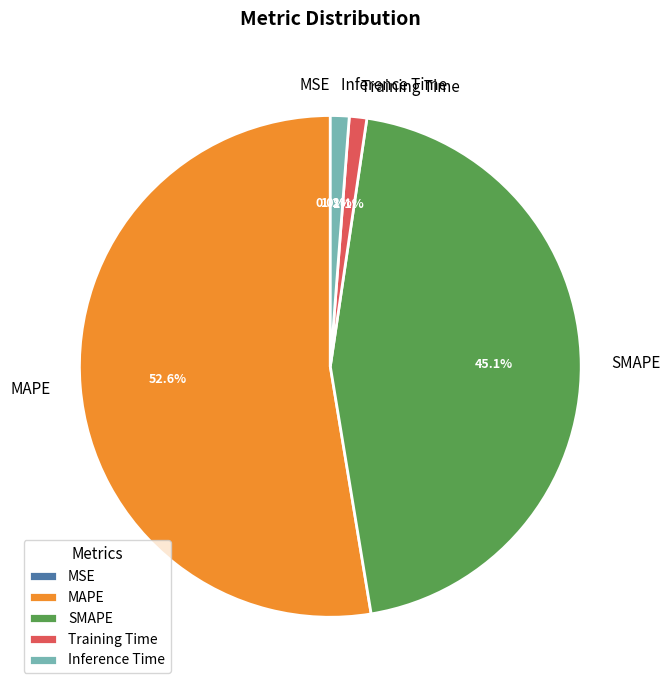

What is the largest slice in the pie chart?

MAPE